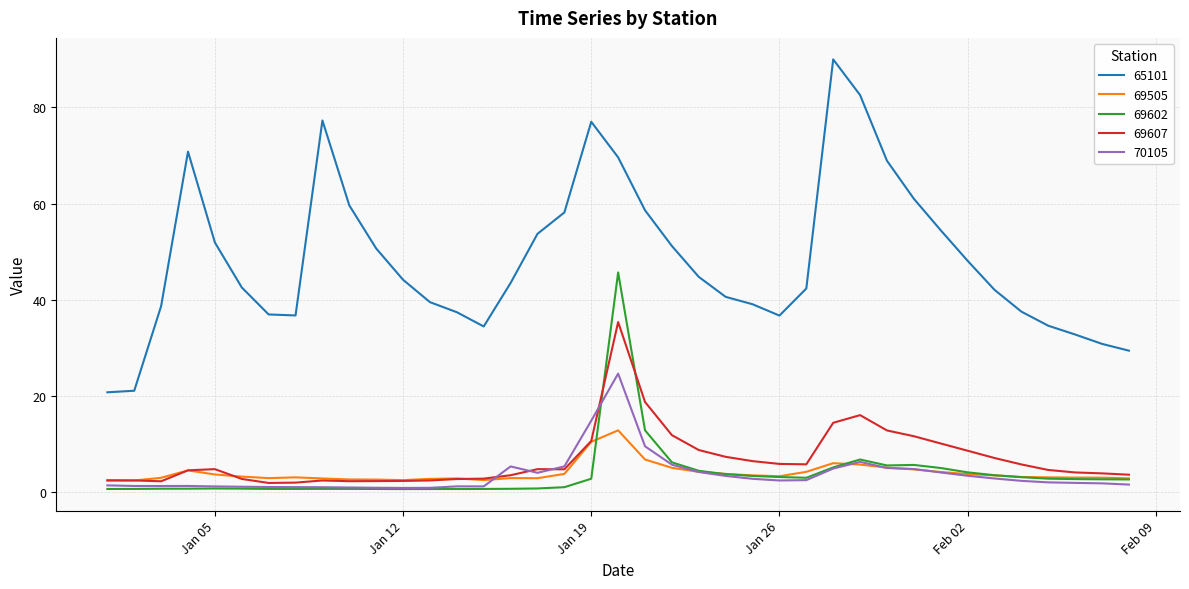

Which series has the largest total across all categories?

65101